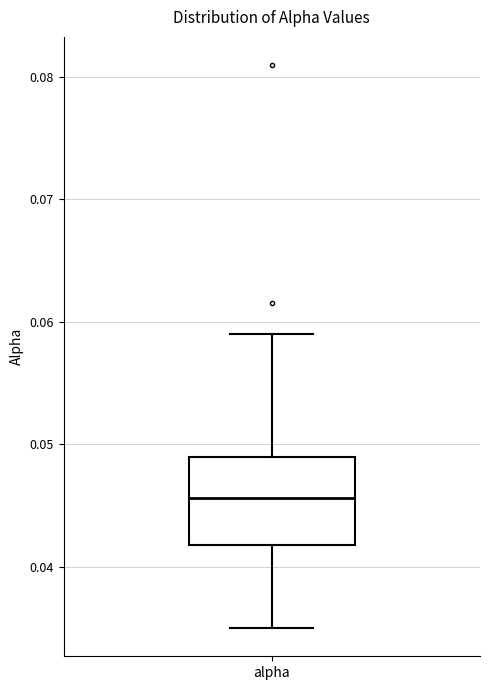

Transcribe this box plot: give where the median line is, the range the box spans, and where the two whiskers end, as read against the y-axis. The values are not printed on the chart, so give them approximately, as read against the axis.

median 0.046, box 0.042 to 0.049, whiskers 0.035 to 0.059